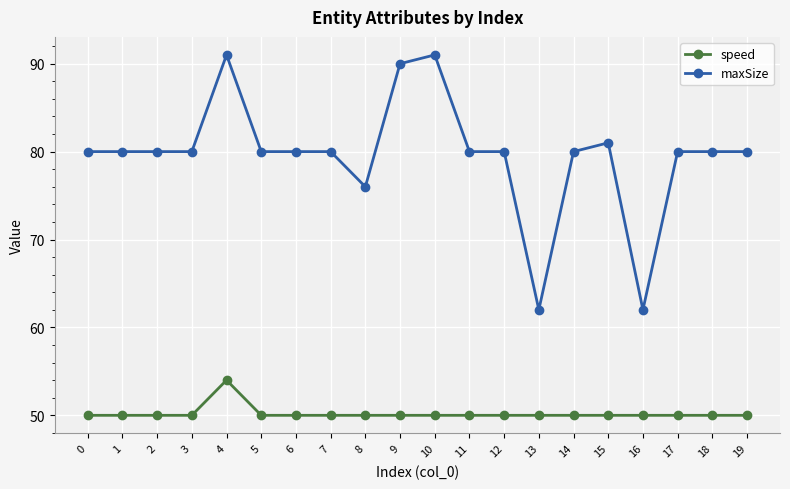

How many series are shown in this chart?

2